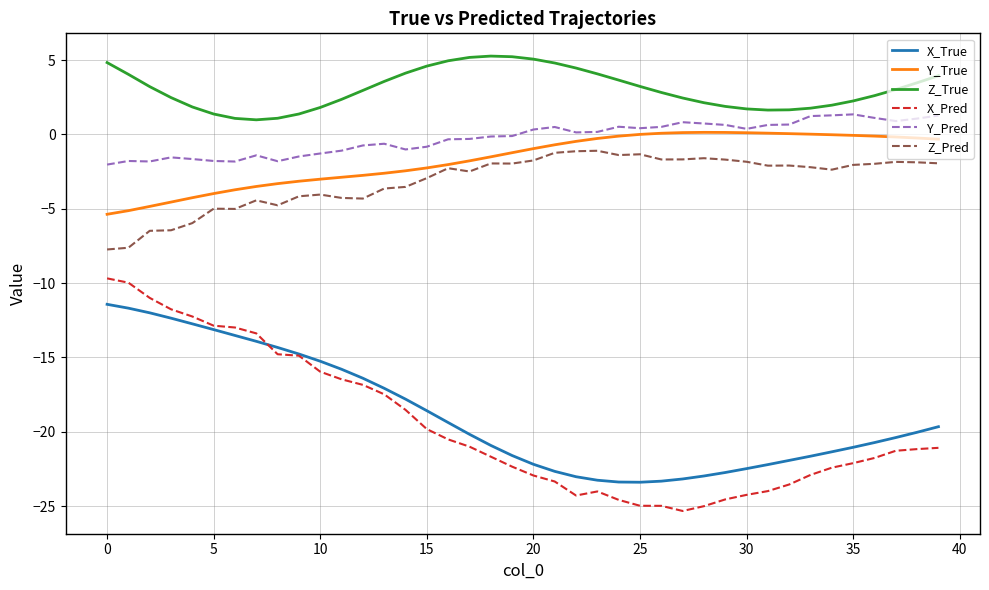

True or false: Y_Pred and Z_Pred intersect in this chart.

False